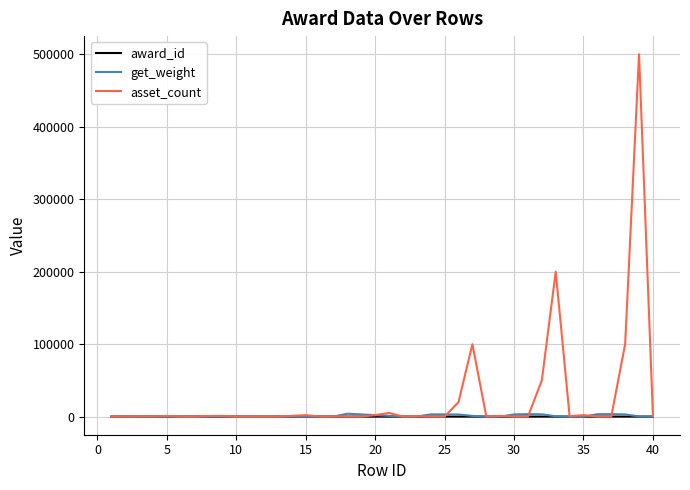

How many categories are shown in the chart?

40